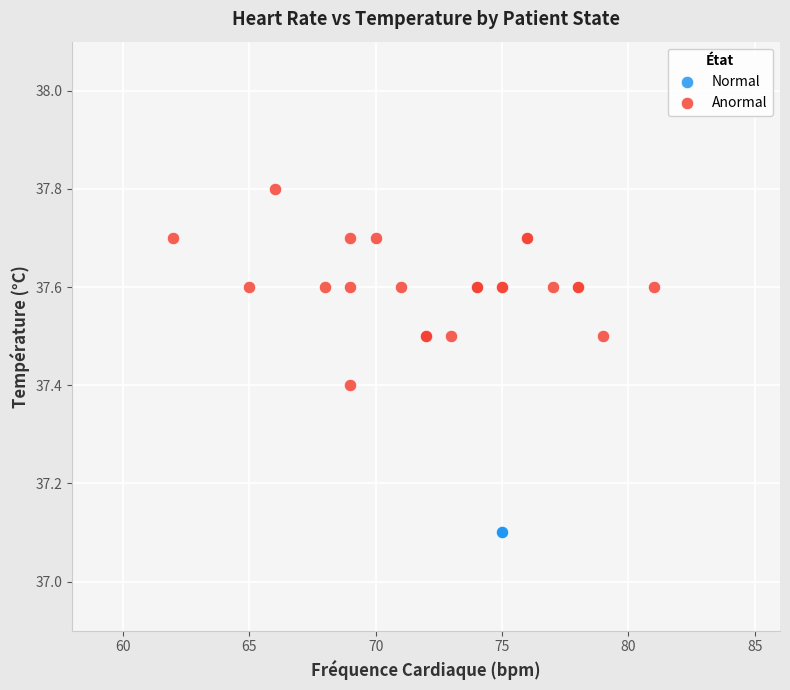

Which series reaches the maximum Y coordinate?

Anormal